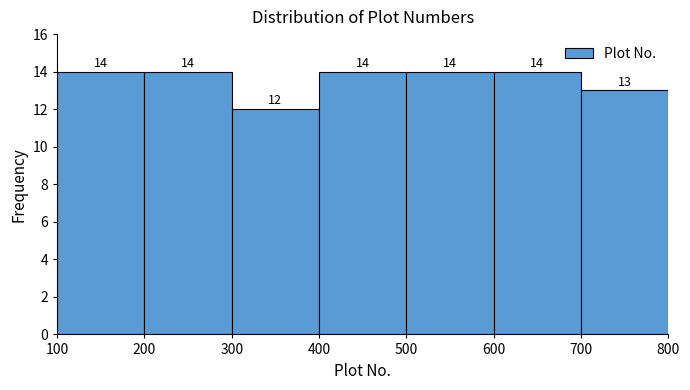

Reading left to right, list every bar in this chart as the range it spans on the x-axis followed by its height.

100 to 200: 14
200 to 300: 14
300 to 400: 12
400 to 500: 14
500 to 600: 14
600 to 700: 14
700 to 800: 13